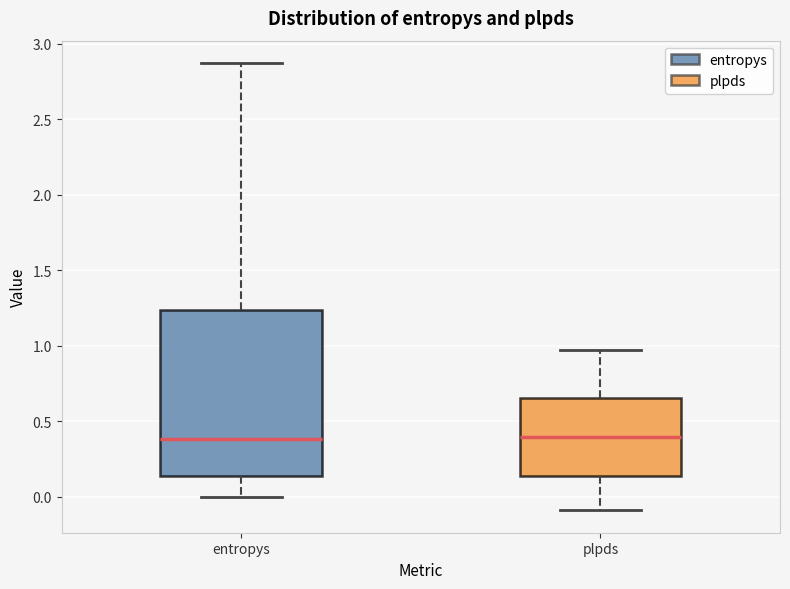

Reading left to right, read every box against the y-axis: the position of its median line, the range the box covers, and the ends of its whiskers. The values are not printed on the chart, so give them approximately, as read against the axis.

entropys: median 0.40, box 0.15 to 1.25, whiskers 0.00 to 2.85
plpds: median 0.40, box 0.15 to 0.65, whiskers -0.10 to 0.95